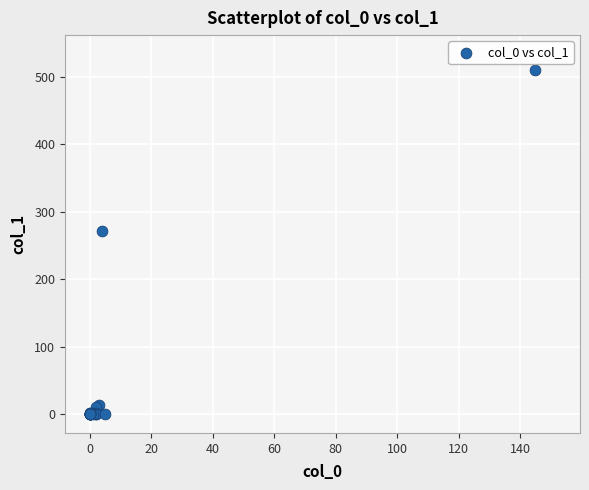

What Y value in the scatter plot is closest to 255?

272